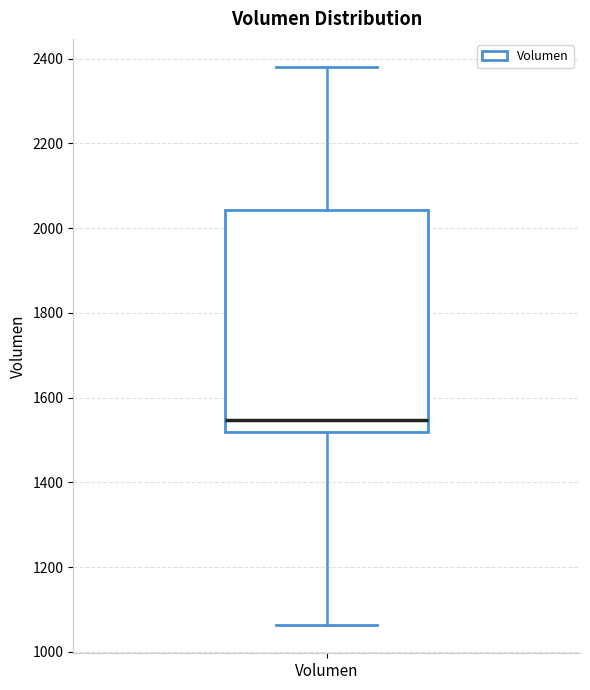

Read this box plot against the y-axis: the position of the median line, the range covered by the box, and the ends of both whiskers. The values are not printed on the chart, so give them approximately, as read against the axis.

median 1540, box 1520 to 2040, whiskers 1060 to 2380